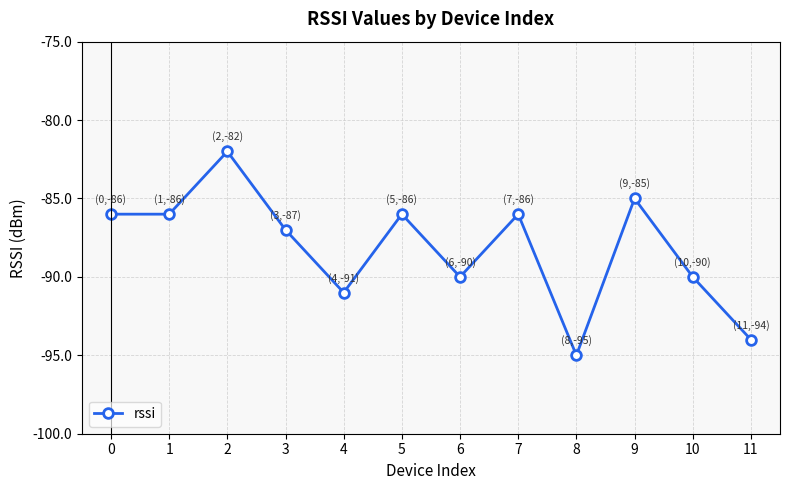

Reading left to right, what are all the values shown in this chart?

-86	-86	-82	-87	-91	-86	-90	-86	-95	-85	-90	-94